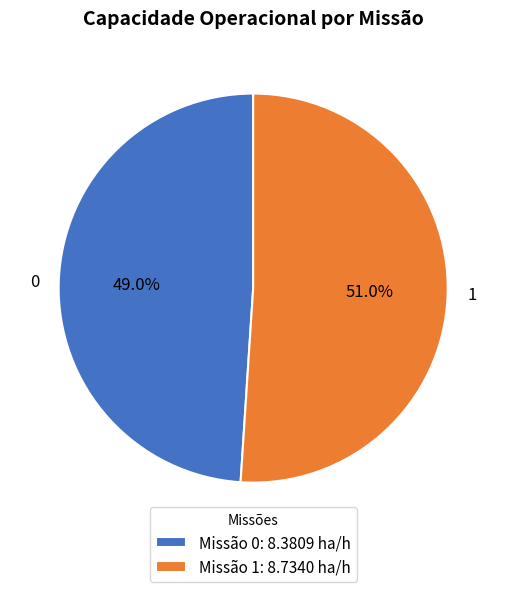

True or false: 1 accounts for 36% of the total.

False